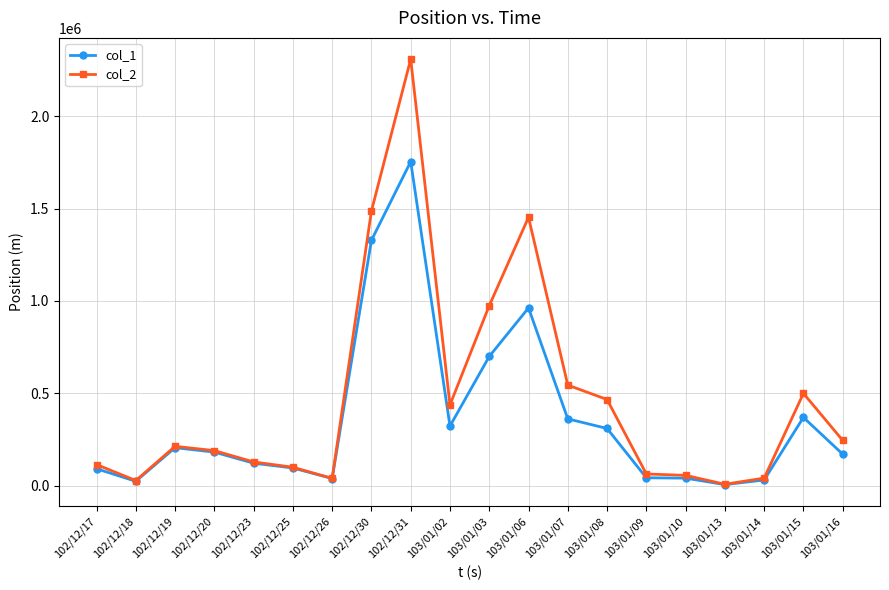

At which category does col_1 reach its first local peak?

102/12/19